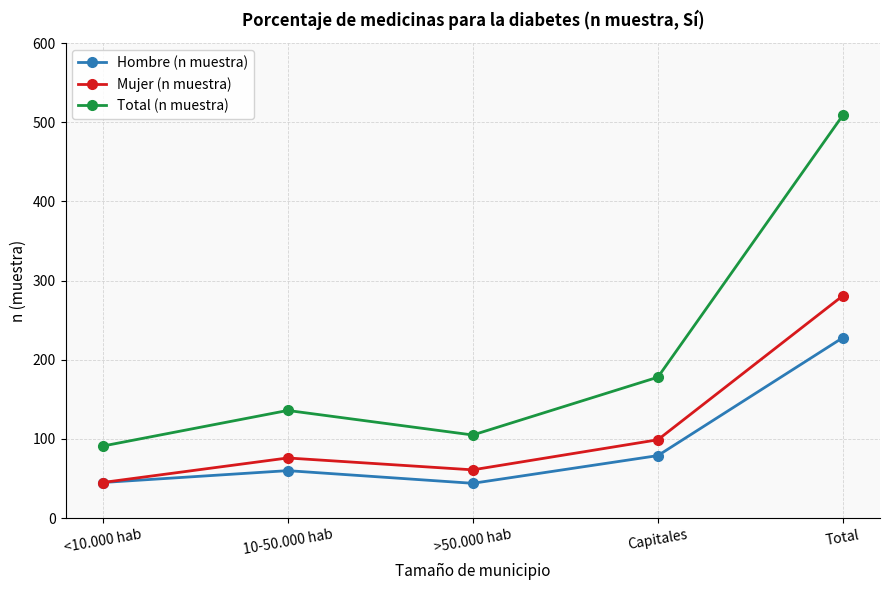

The value of Hombre (n muestra) at >50.000 hab is 74. True or false?

False